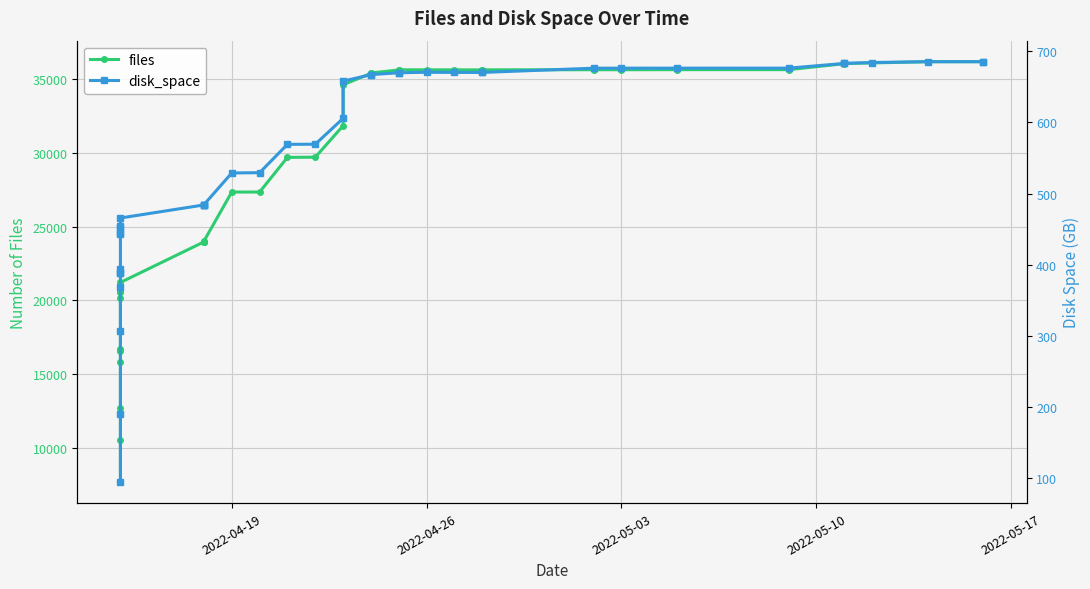

How many data points in disk_space are less than 605?

20